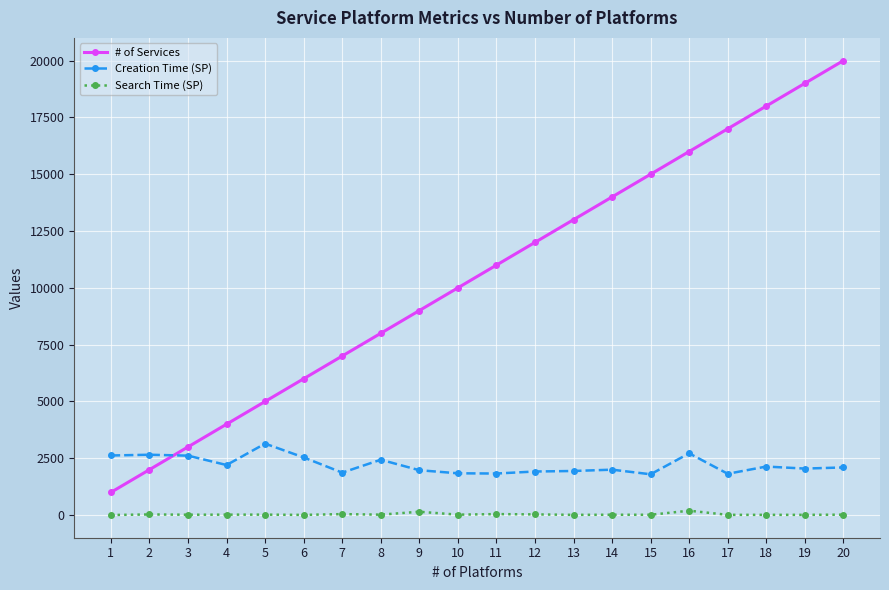

At which label does Creation Time (SP) first exceed 2097?

1